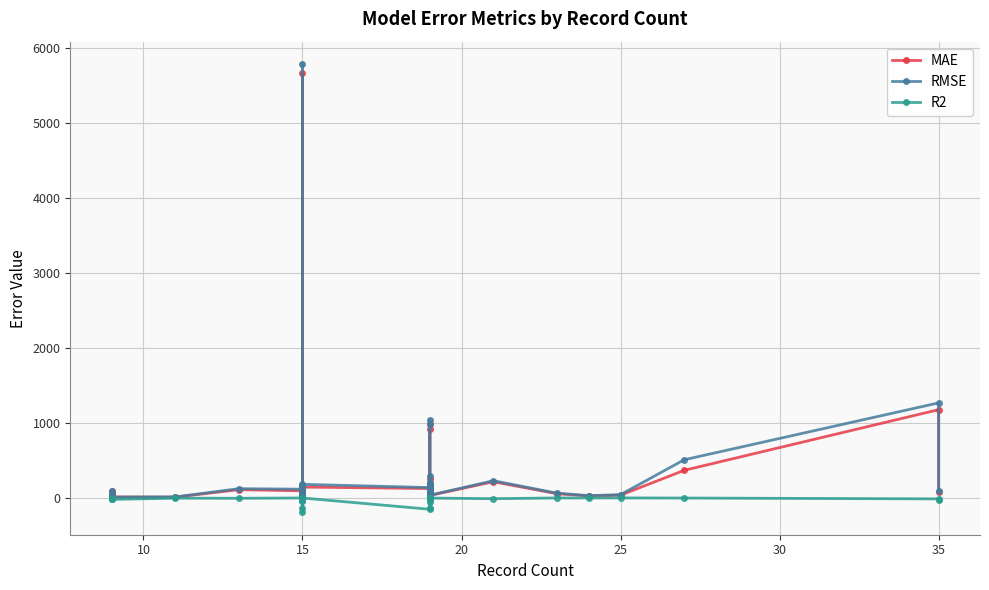

The value of MAE at 15 is 143.5. True or false?

False